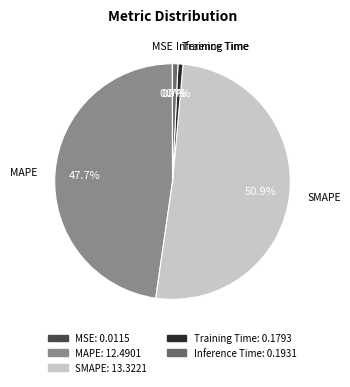

Which slice is the largest?

SMAPE